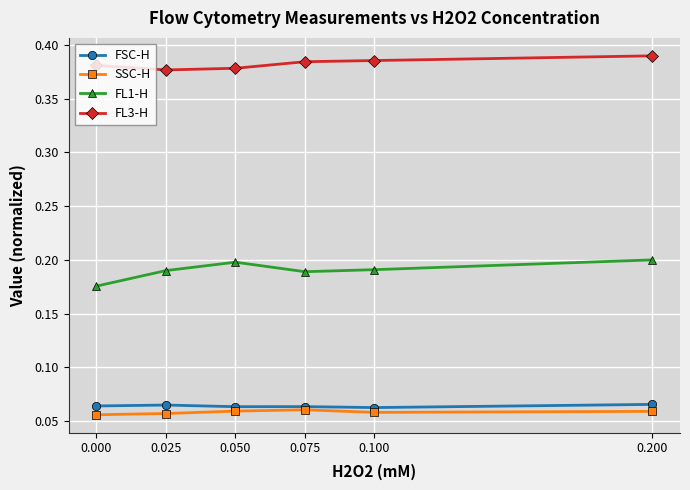

True or false: SSC-H and FL1-H cross at least once.

False